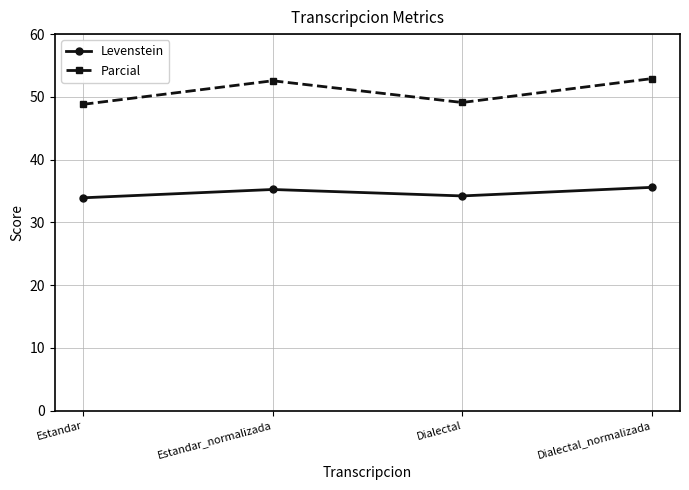

Is it true that Parcial equals 70.1 at Estandar_normalizada?

False